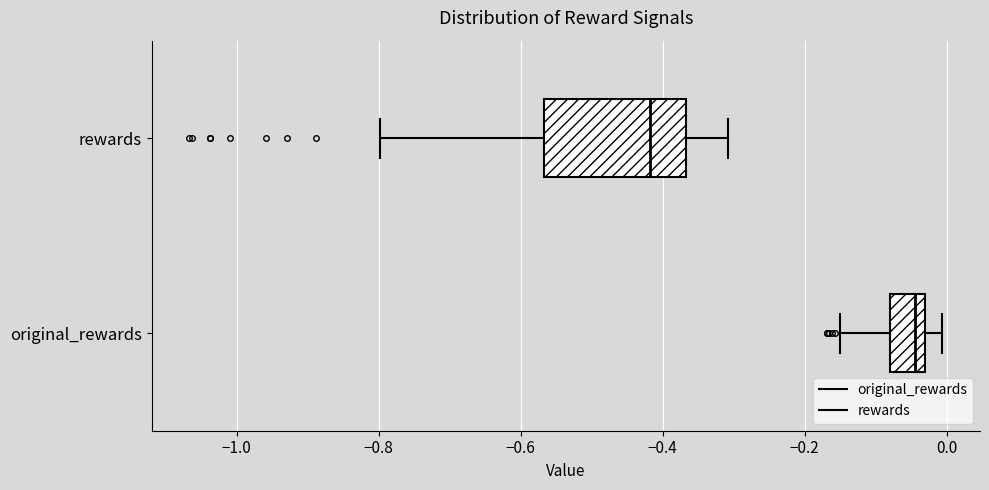

Which box has the furthest to the right median line?

original_rewards